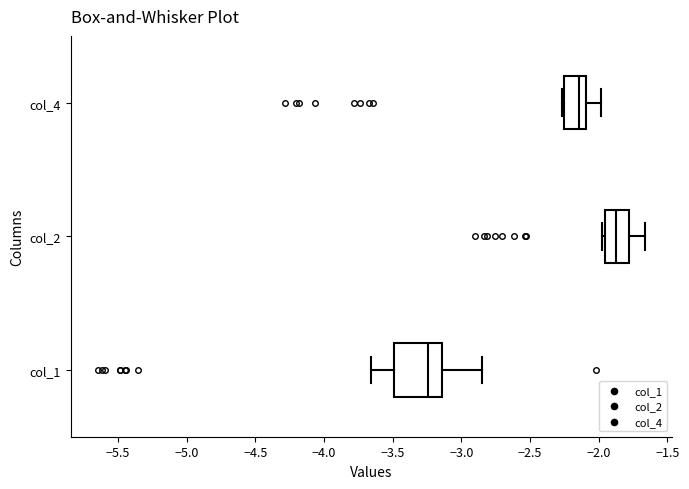

Which box's median line is the furthest to the right?

col_2